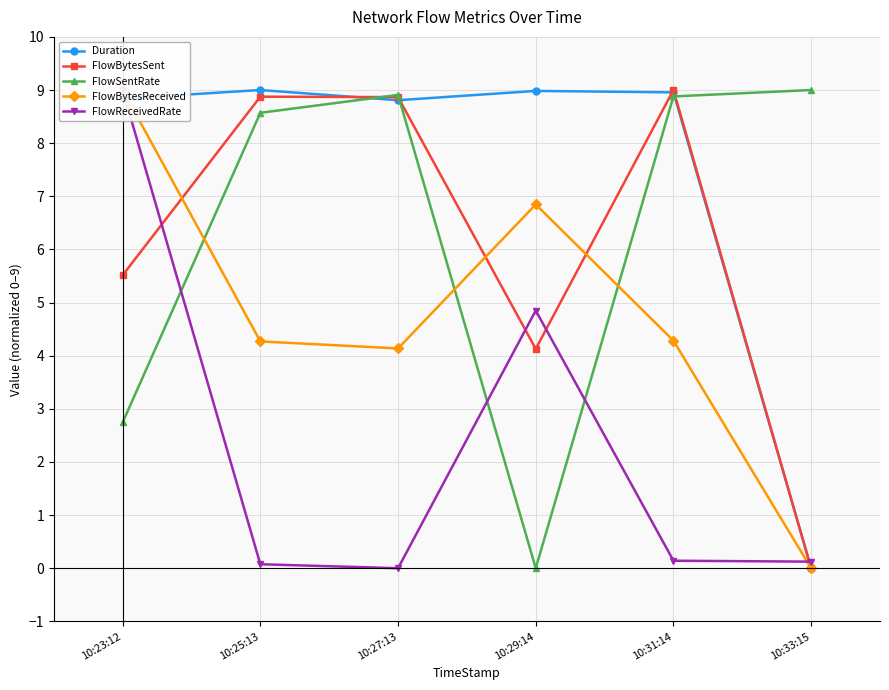

Reading left to right, extract all data points from this chart.

Duration: 8.8	9.0	8.8	9.0	9.0	0.0
FlowBytesSent: 5.5	8.9	8.9	4.1	9.0	0.0
FlowSentRate: 2.7	8.6	8.9	0.0	8.9	9.0
FlowBytesReceived: 9.0	4.3	4.1	6.8	4.3	0.0
FlowReceivedRate: 9.0	0.1	0.0	4.8	0.1	0.1